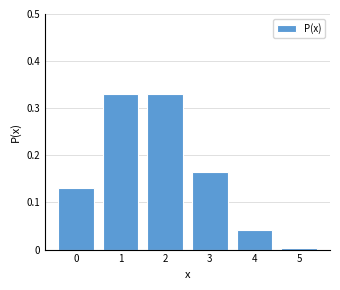

What is the sum of all values?

1.0